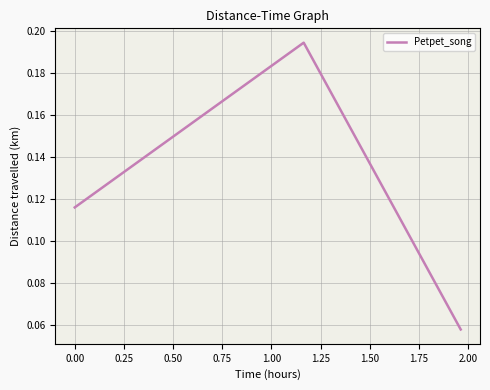

How many values are between 0 and 1?

3